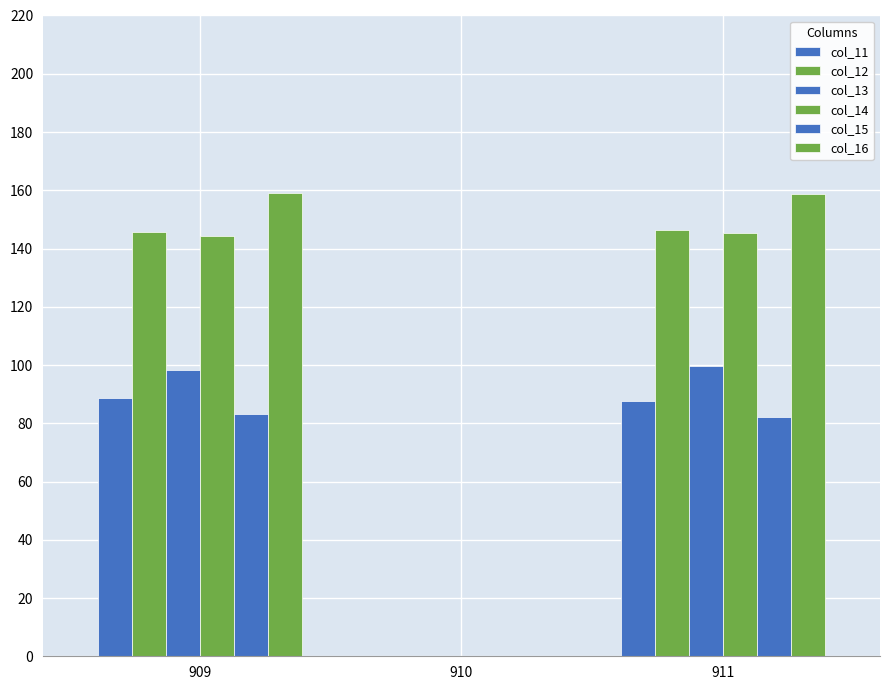

Are the bars horizontal?

No